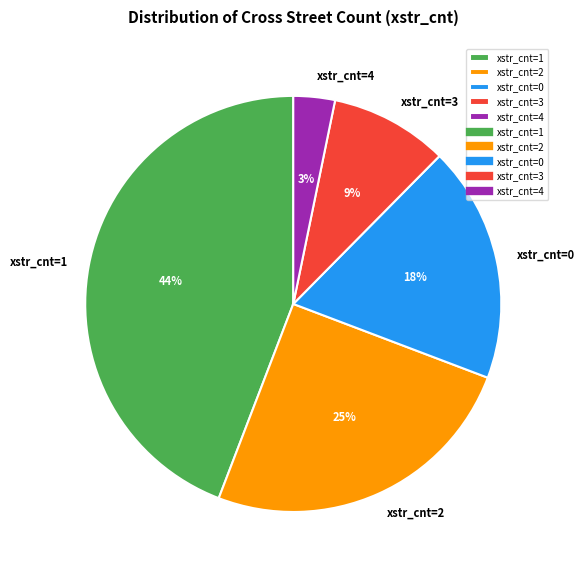

Do xstr_cnt=2 and xstr_cnt=1 together represent more than half of the pie?

Yes